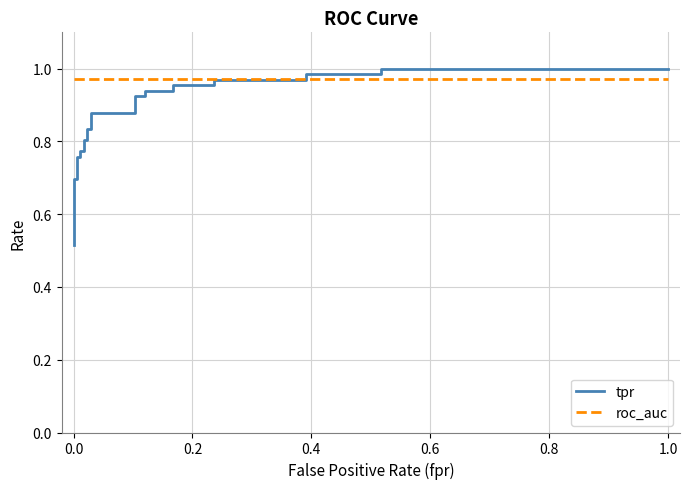

Reading right to left, transcribe all the data shown in this chart.

tpr: 1.0	1.0	1.0	1.0	1.0	1.0	1.0	1.0	0.9	0.9	0.9	0.9	0.9	0.9	0.8	0.8	0.8	0.8	0.8	0.8	0.8	0.8	0.7	0.7	0.6	0.6	0.6	0.5
roc_auc: 1.0	1.0	1.0	1.0	1.0	1.0	1.0	1.0	1.0	1.0	1.0	1.0	1.0	1.0	1.0	1.0	1.0	1.0	1.0	1.0	1.0	1.0	1.0	1.0	1.0	1.0	1.0	1.0